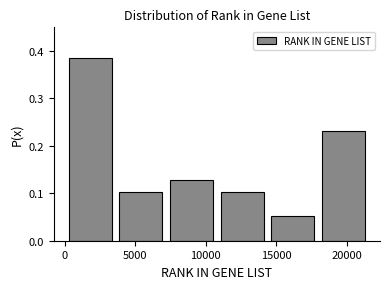

Reading left to right, list every bar in this chart as the range it spans on the x-axis followed by its height. Neither the bar edges nor the heights are printed on the chart, so give them approximately, as read against the axes.

0 to 3500: 0.38
3500 to 7000: 0.10
7000 to 11000: 0.13
11000 to 14500: 0.10
14500 to 18000: 0.05
18000 to 21500: 0.23